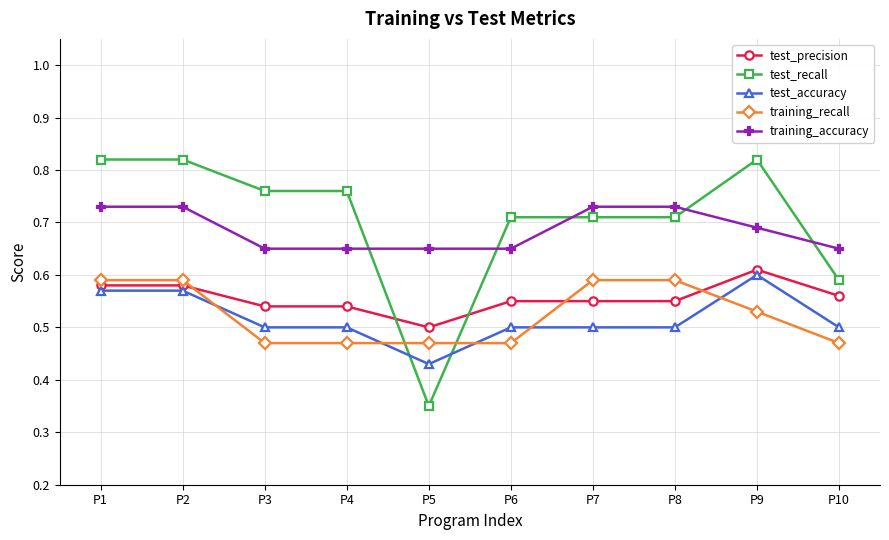

Which series has the largest range (max minus min)?

test_recall